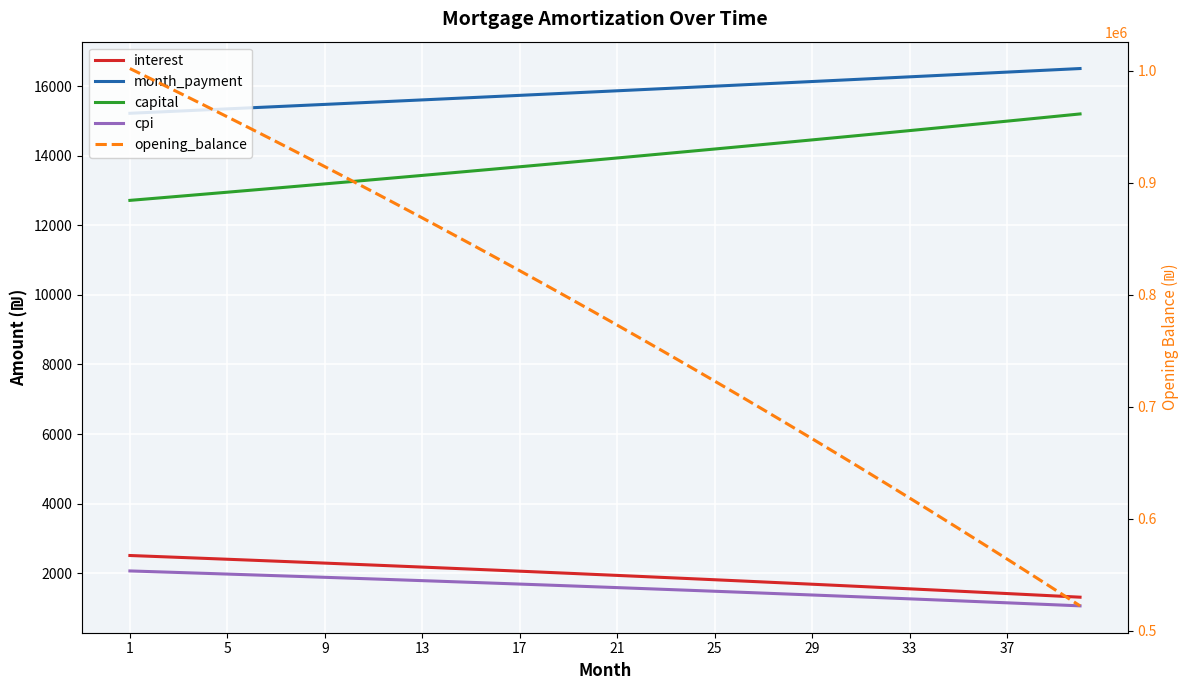

How many data points in cpi are above 1607?

20